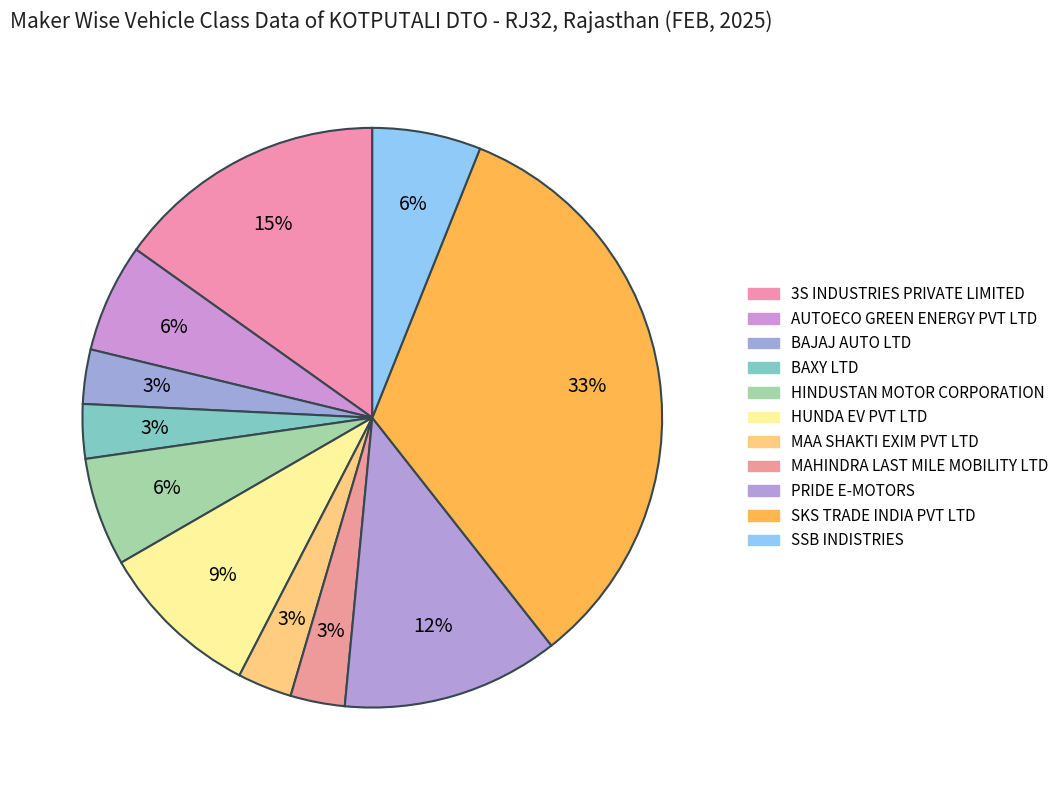

Count the number of slices in the pie.

11